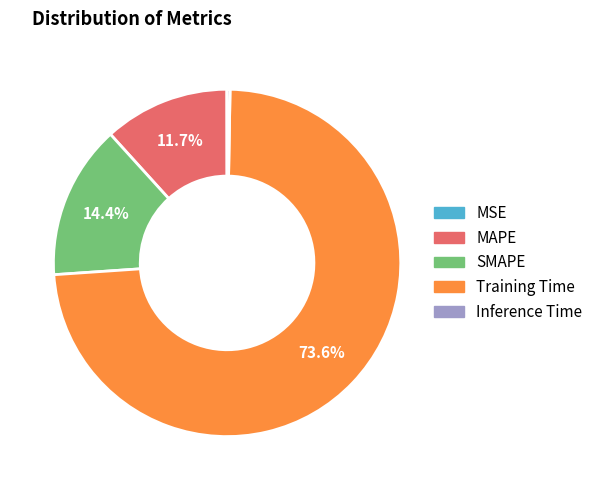

To the nearest percent, what is the difference between the Training Time and SMAPE slice percentages?

59%